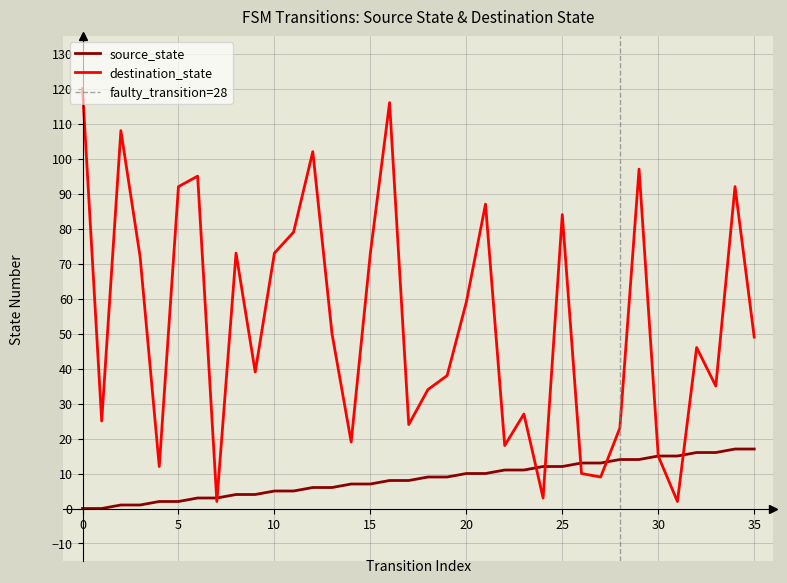

True or false: source_state has more than 1 points higher than both neighbors.

False